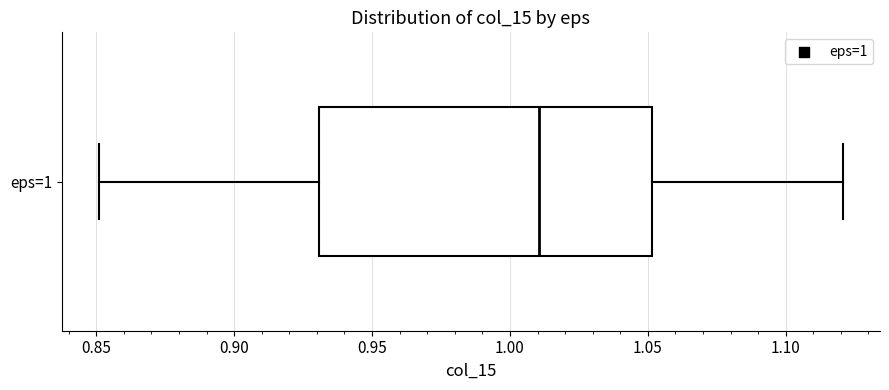

Where does the left whisker of the box for eps=1 end on the x-axis? The values are not printed on the chart, so give them approximately, as read against the axis.

0.85